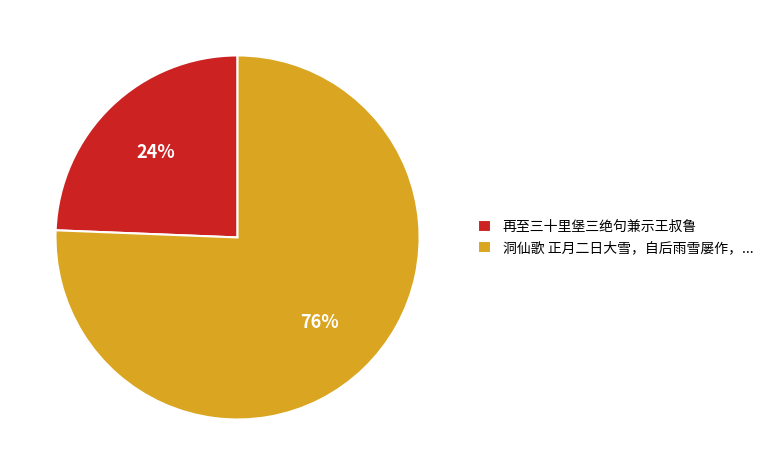

Between 洞仙歌 正月二日大雪，自后雨雪屡作，... and 再至三十里堡三绝句兼示王叔鲁, which is larger?

洞仙歌 正月二日大雪，自后雨雪屡作，...